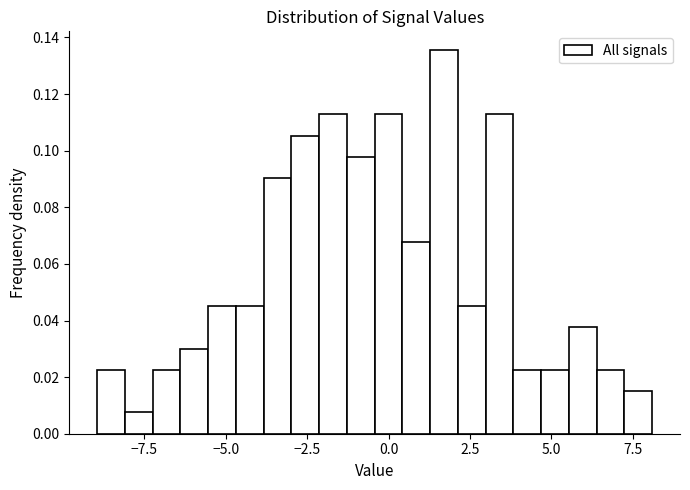

Read against the x-axis, roughly where is the centre of the tallest bar?

1.5